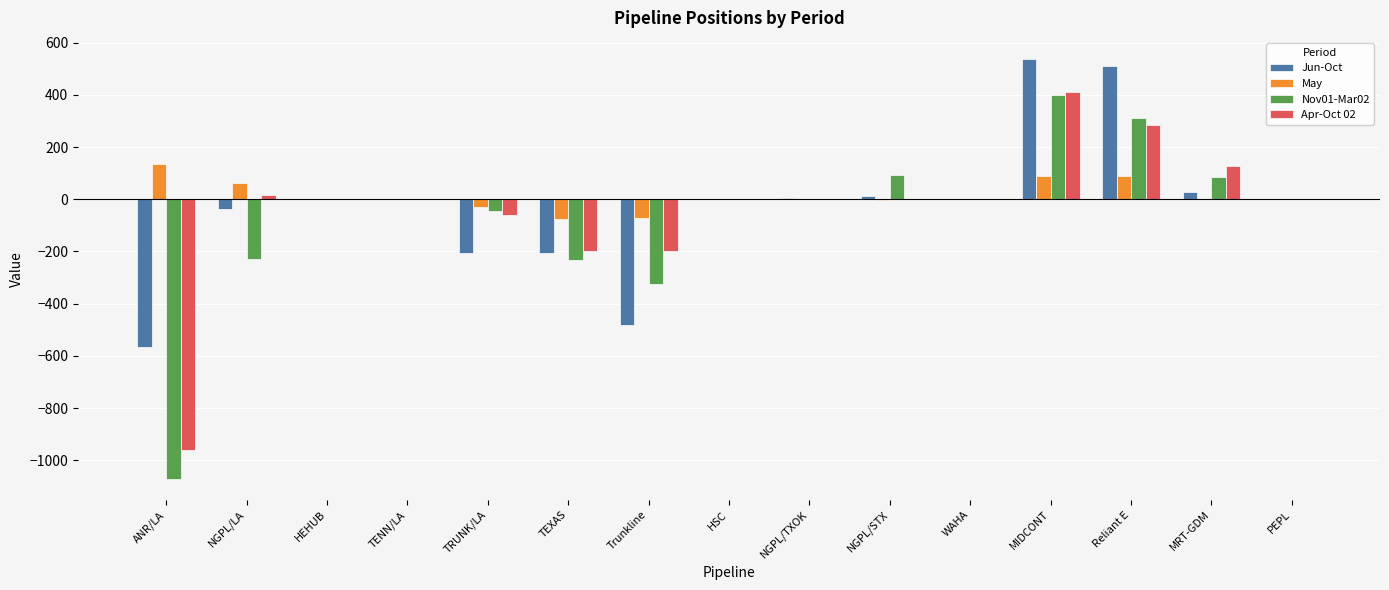

The Nov01-Mar02 series shows 0.0 at NGPL/TXOK. True or false?

True